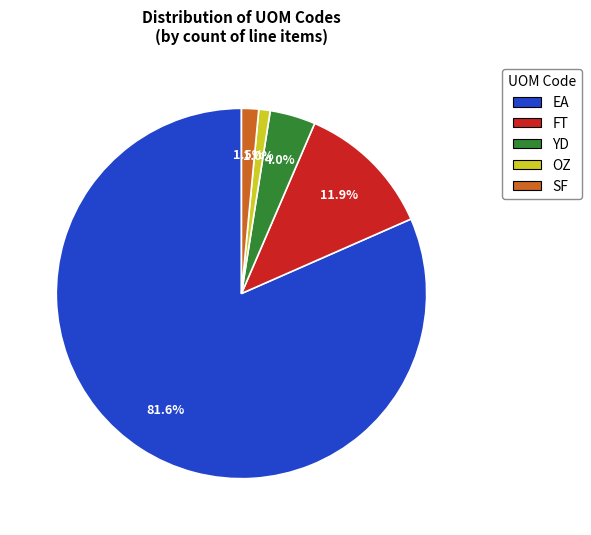

Is EA the majority of the pie?

Yes